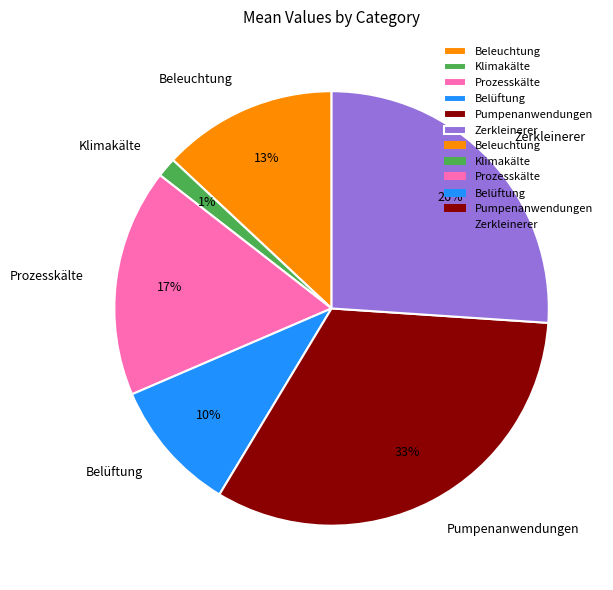

Does any single category account for the majority?

No